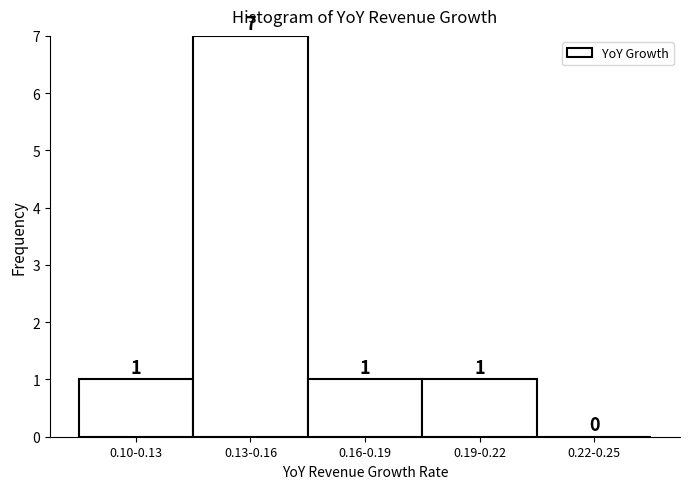

Reading left to right, extract all data points from this chart.

0.10-0.13=1	0.13-0.16=7	0.16-0.19=1	0.19-0.22=1	0.22-0.25=0